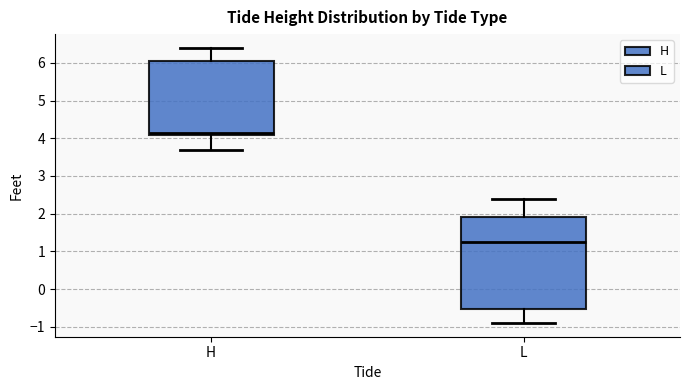

Which box's median line is the highest?

H